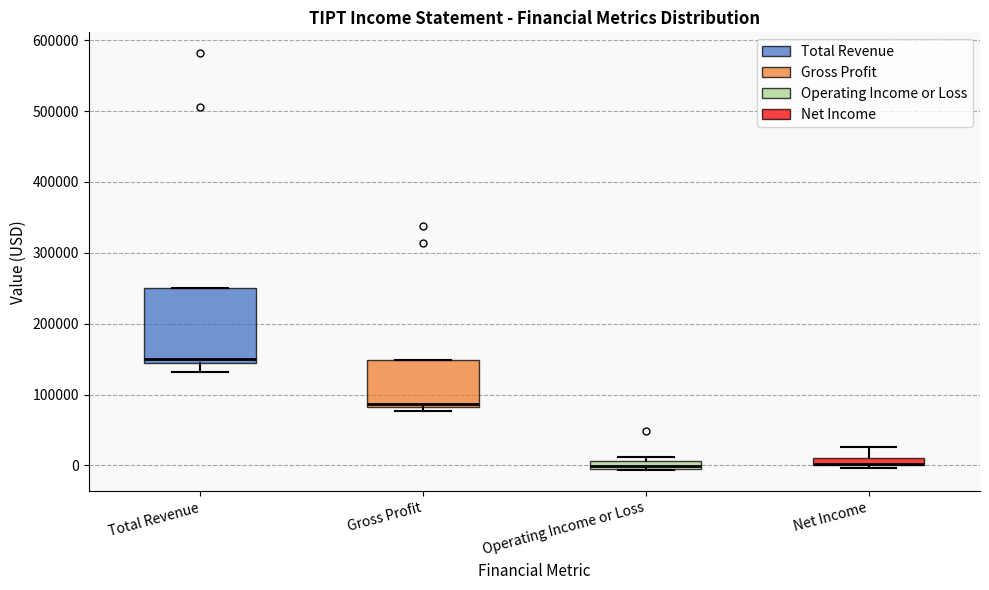

Which box is the tallest, from its lower edge to its upper edge?

Total Revenue